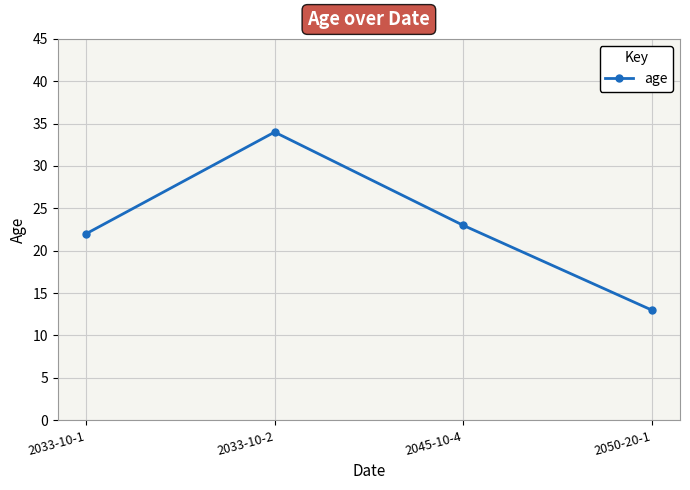

What is the change in value from 2033-10-1 to 2050-20-1?

-9